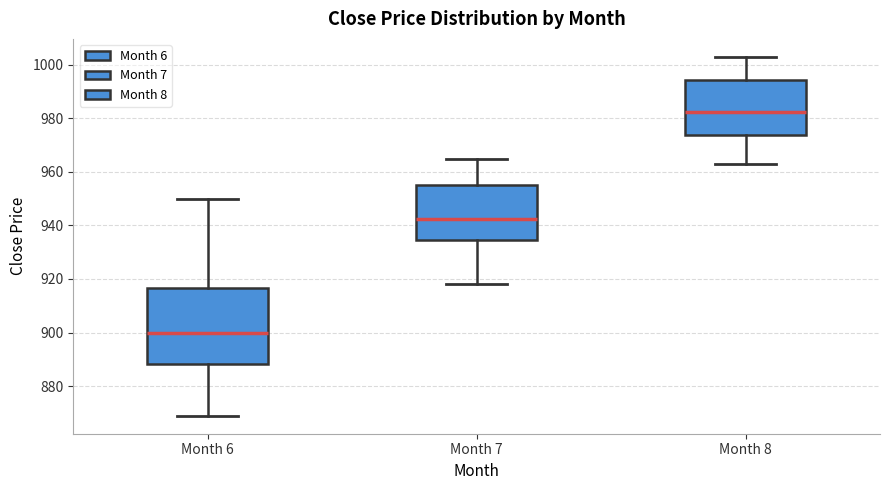

Reading left to right, read every box against the y-axis: the position of its median line, the range the box covers, and the ends of its whiskers. The values are not printed on the chart, so give them approximately, as read against the axis.

Month 6: median 900, box 888 to 916, whiskers 868 to 950
Month 7: median 942, box 934 to 956, whiskers 918 to 966
Month 8: median 982, box 974 to 994, whiskers 964 to 1004